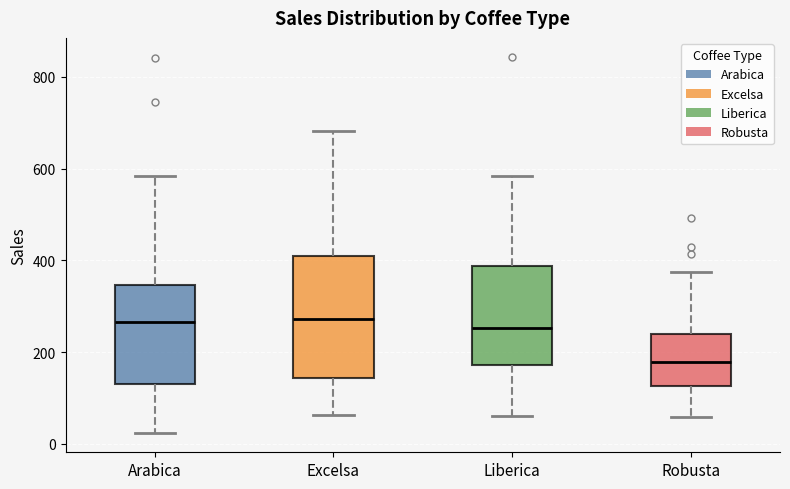

Comparing the boxes themselves (not the whiskers), which one is the tallest?

Excelsa